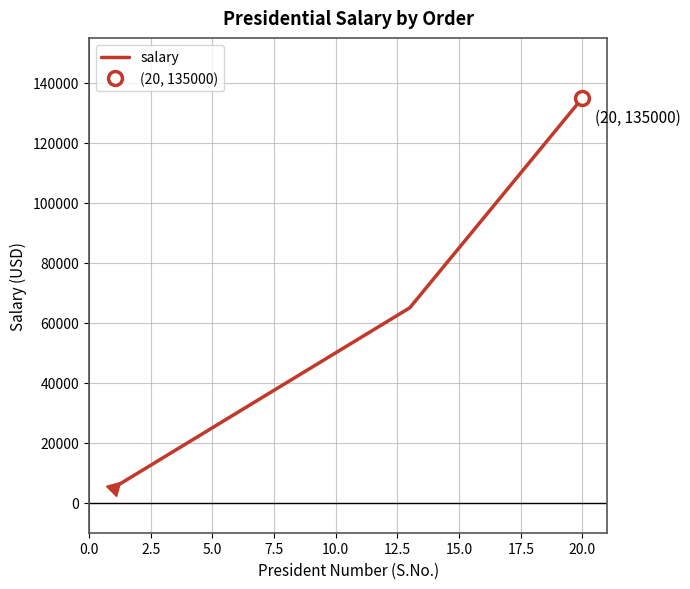

How many values exceed 55000?

9